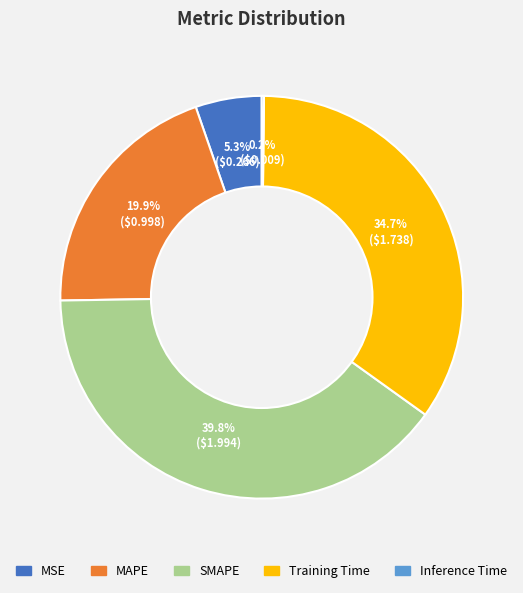

To the nearest percent, what portion does MSE represent?

5%